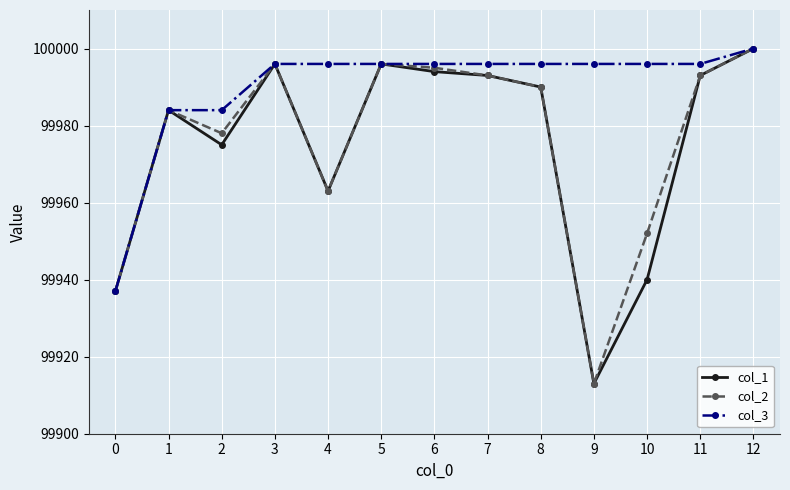

What is the average value of the col_1 series?

99975